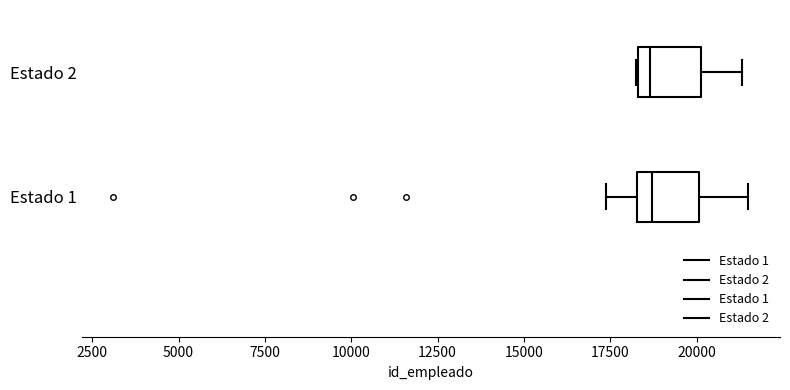

Where is the left edge of the box for Estado 2 on the x-axis? The values are not printed on the chart, so give them approximately, as read against the axis.

18500